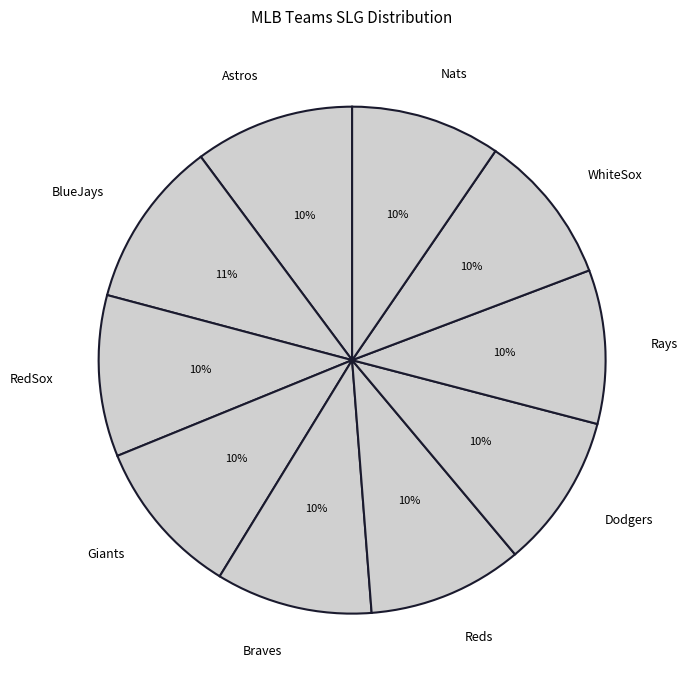

Does Rays represent more than half of the total?

No